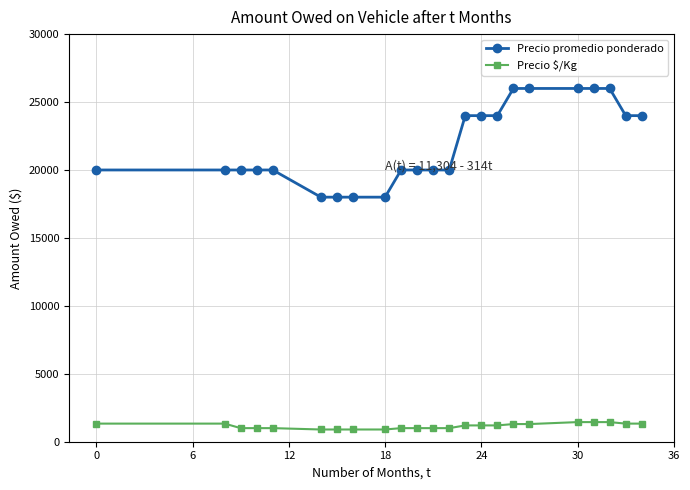

What is the value of the Precio promedio ponderado point at the 19th from the left?

26000